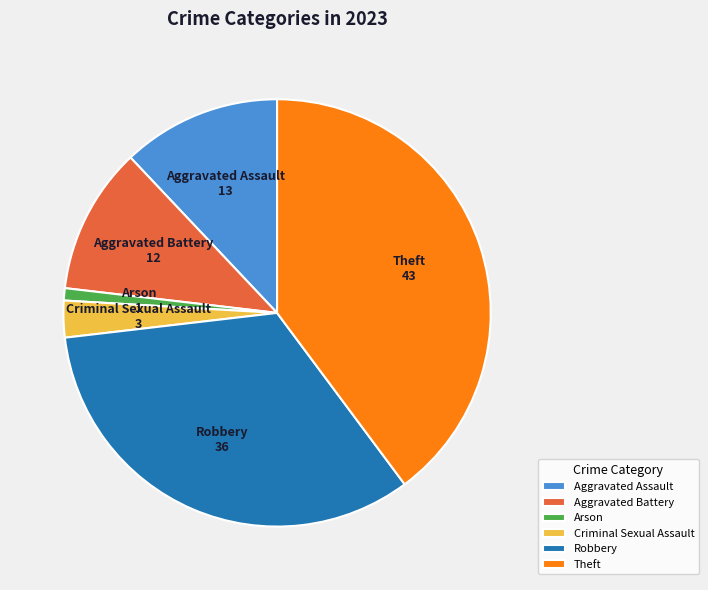

Does Aggravated Assault account for over 50% of the chart?

No